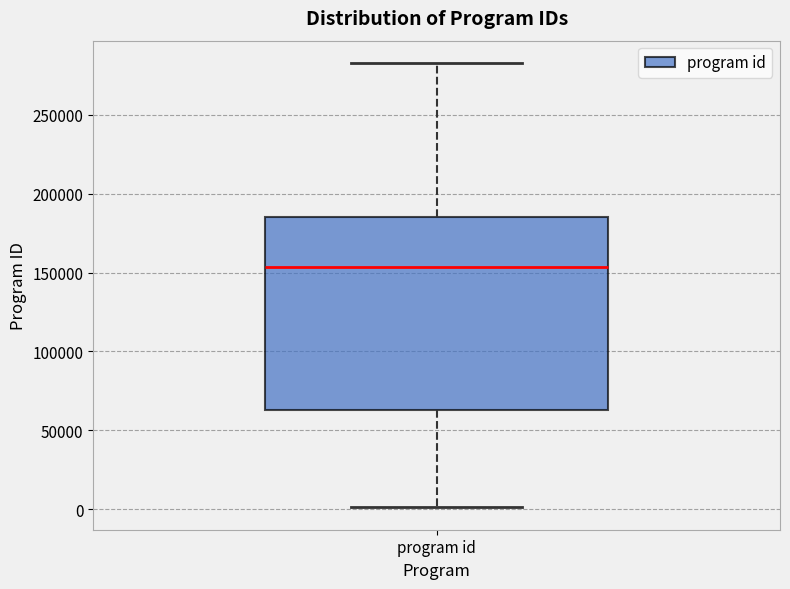

Read this box plot against the y-axis: the position of the median line, the range covered by the box, and the ends of both whiskers. The values are not printed on the chart, so give them approximately, as read against the axis.

median 155000, box 65000 to 185000, whiskers 0 to 285000